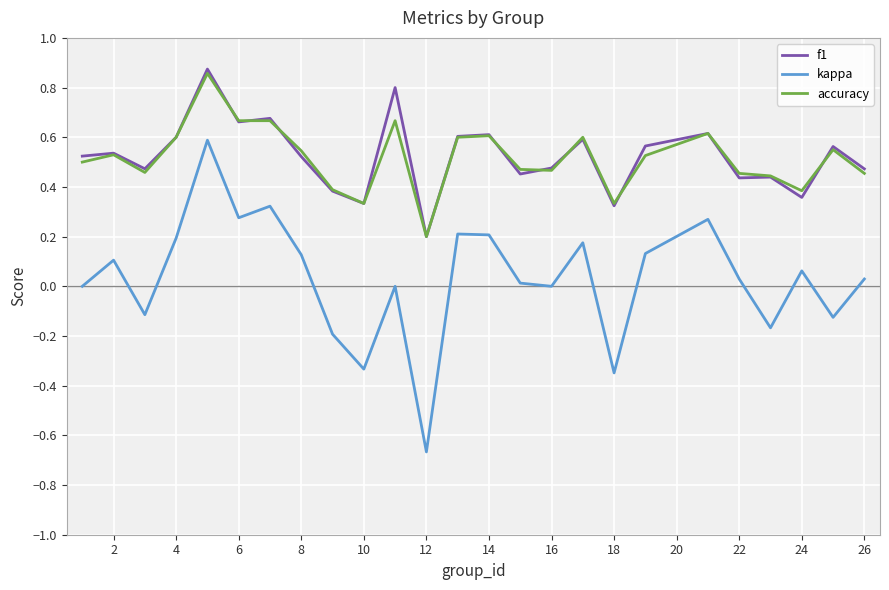

Which series has the largest range (max minus min)?

kappa